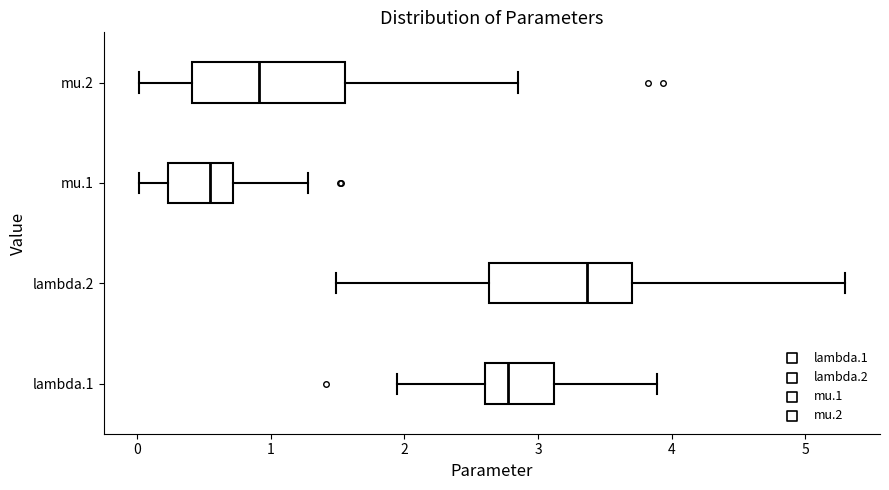

Which box's median line is the furthest to the right?

lambda.2